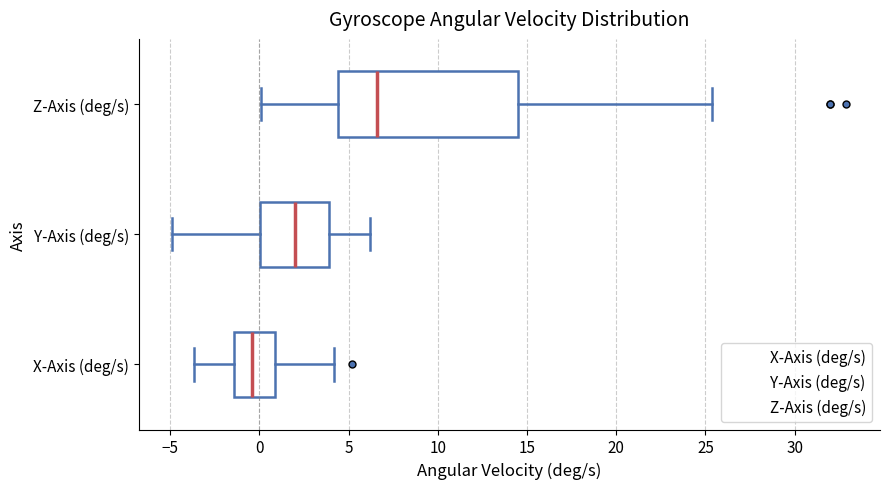

Reading bottom to top, transcribe this box plot: for each box, give where its median line is, the range the box spans, and where its two whiskers end, as read against the x-axis. The values are not printed on the chart, so give them approximately, as read against the axis.

X-Axis (deg/s): median -0.5, box -1.5 to 1.0, whiskers -3.5 to 4.0
Y-Axis (deg/s): median 2.0, box 0.0 to 4.0, whiskers -5.0 to 6.0
Z-Axis (deg/s): median 6.5, box 4.5 to 14.5, whiskers 0.0 to 25.5